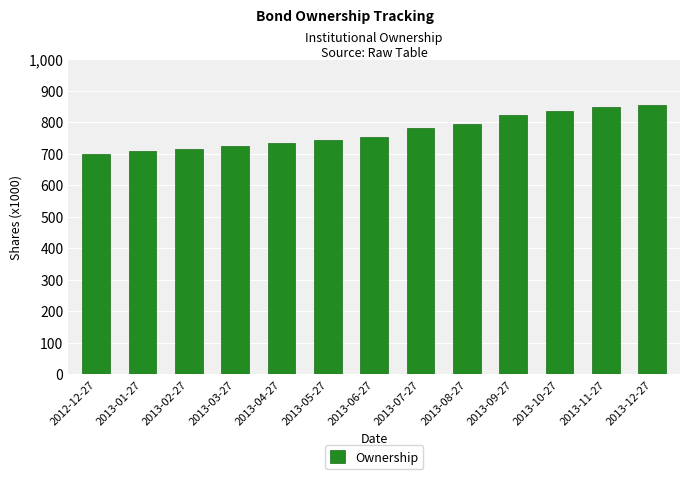

The chart shows a value of 1296 at 2013-07-27. True or false?

False